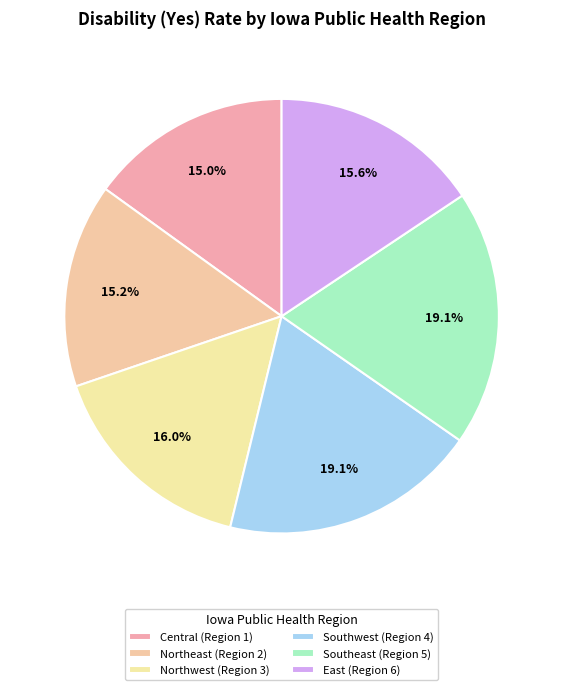

Count the number of slices in the pie.

6